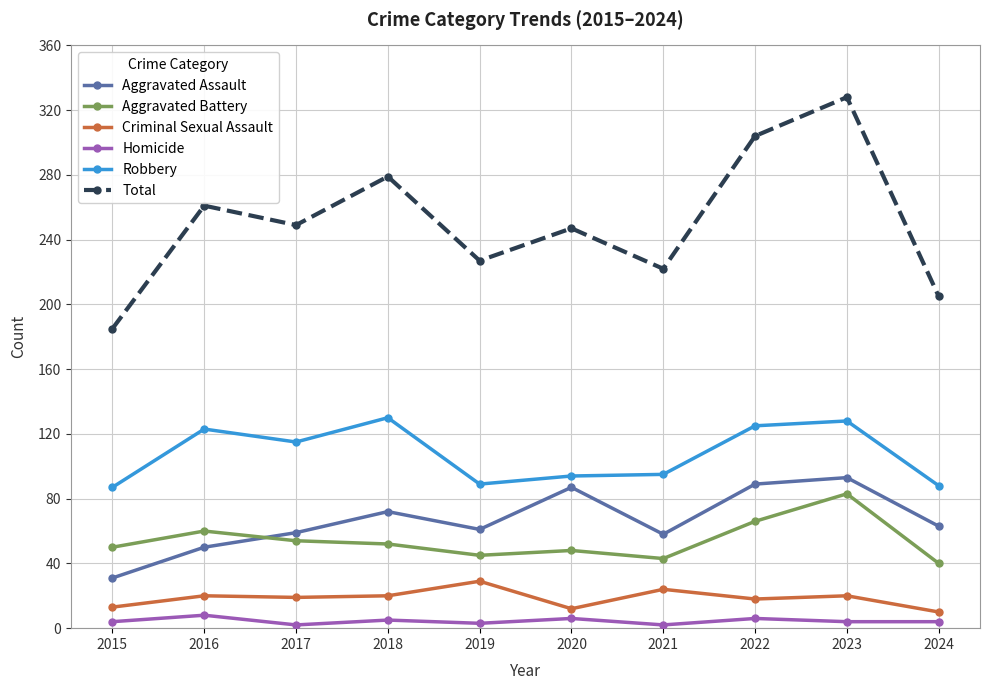

What is the difference between the Aggravated Battery values at 2019 and 2020?

3